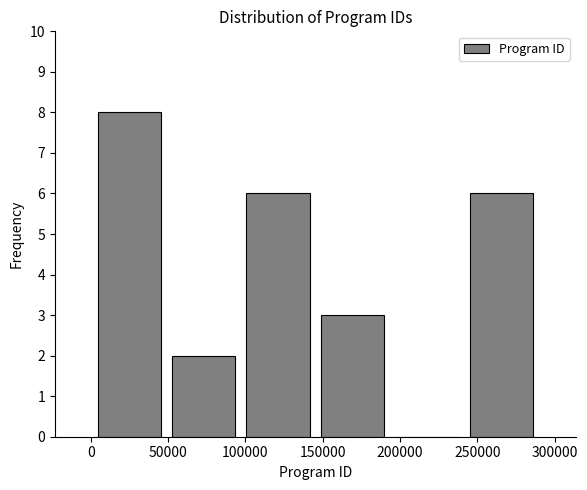

How tall is the bar that spans 95000 to 145000 on the x-axis? Neither the bar edges nor the heights are printed on the chart, so give them approximately, as read against the axes.

6